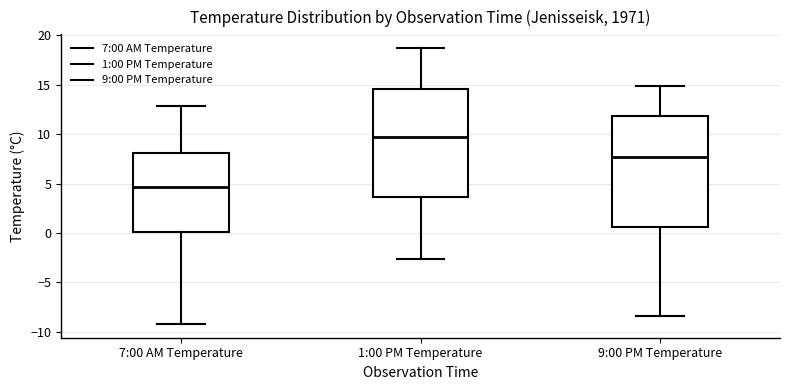

Where is the upper edge of the box for 1:00 PM Temperature on the y-axis? The values are not printed on the chart, so give them approximately, as read against the axis.

14.5